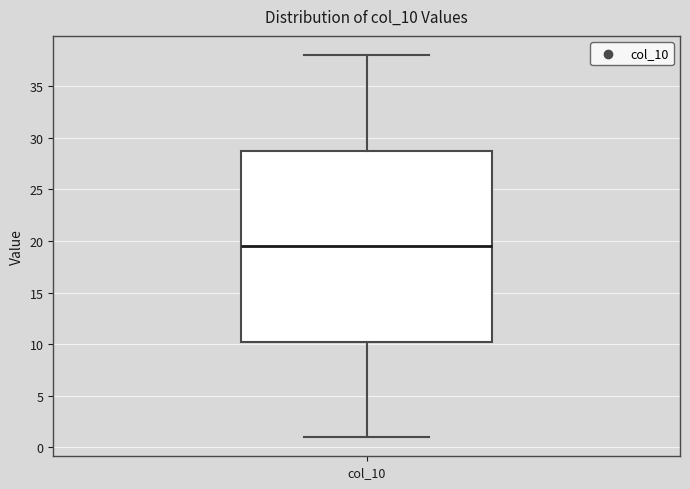

Where does the upper whisker of the box for col_10 end on the y-axis? The values are not printed on the chart, so give them approximately, as read against the axis.

38.0